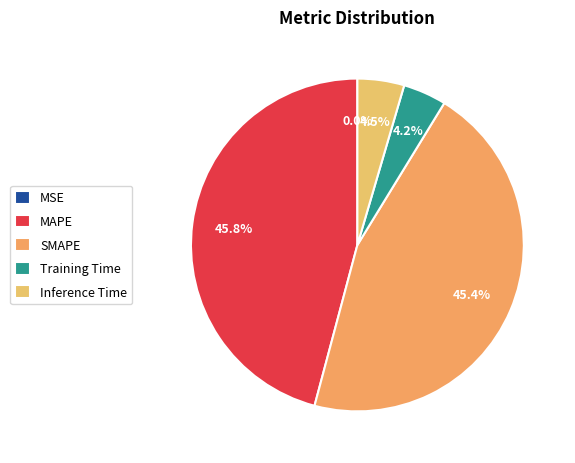

Which category has the smallest portion of the pie?

MSE